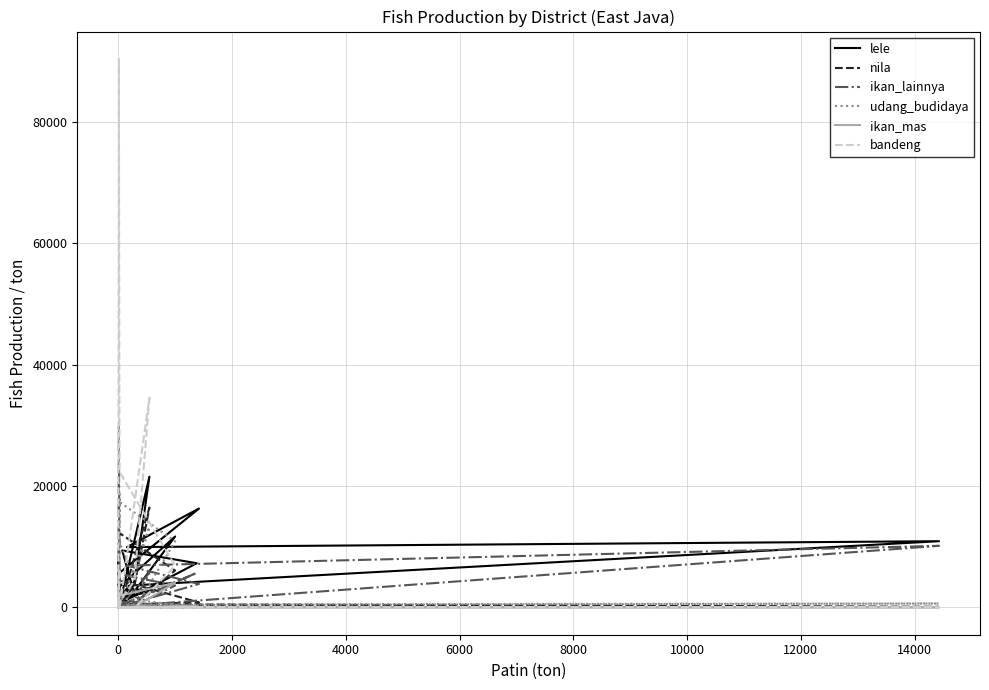

The ikan_lainnya series shows 8573 at 23. True or false?

False